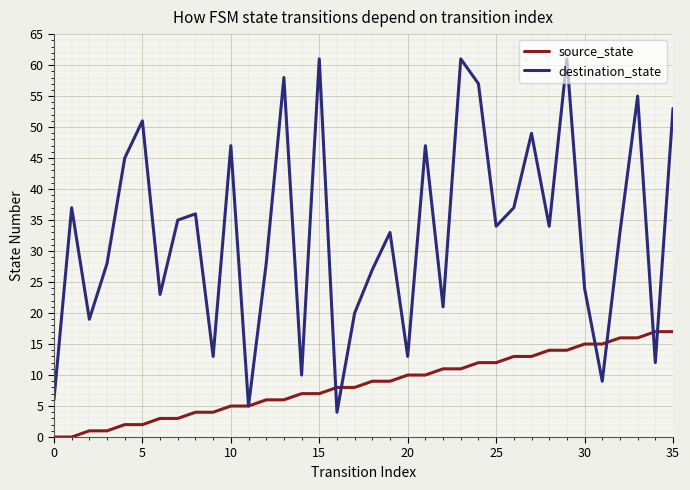

Which series has the largest total across all categories?

destination_state